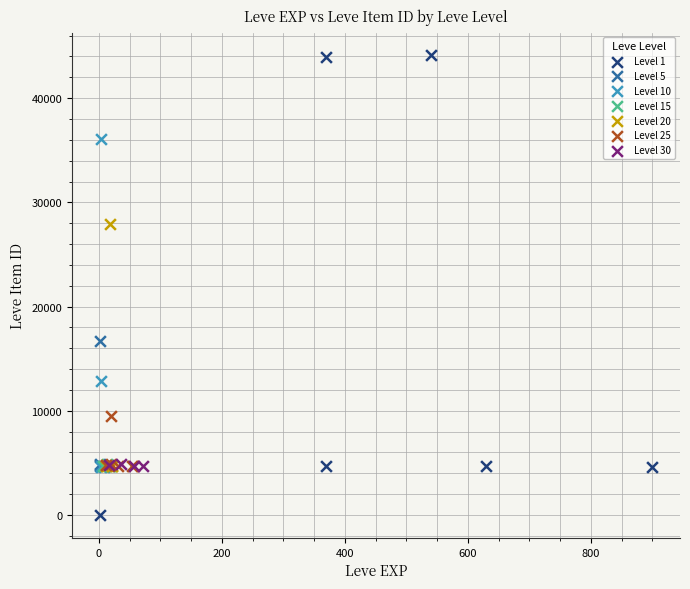

Which series contains the lowest Y value?

Level 1